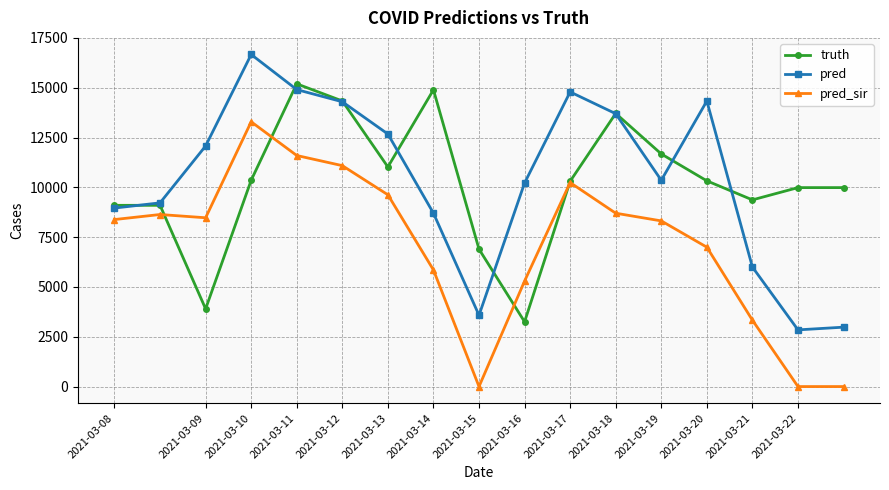

What is the value of the pred_sir point at the 4th from the left?

13293.0